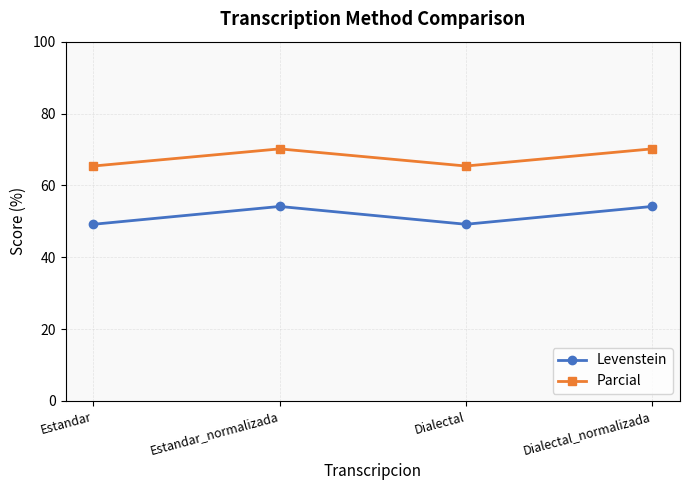

What is the total value across all series at Dialectal_normalizada?

124.3